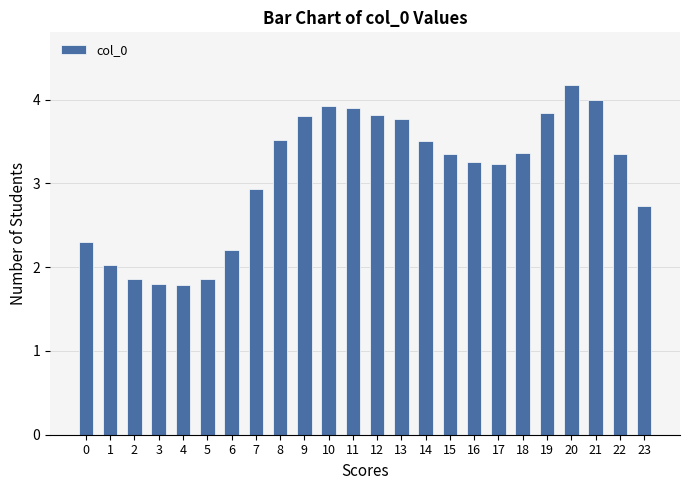

What is the minimum value shown in the chart?

1.8